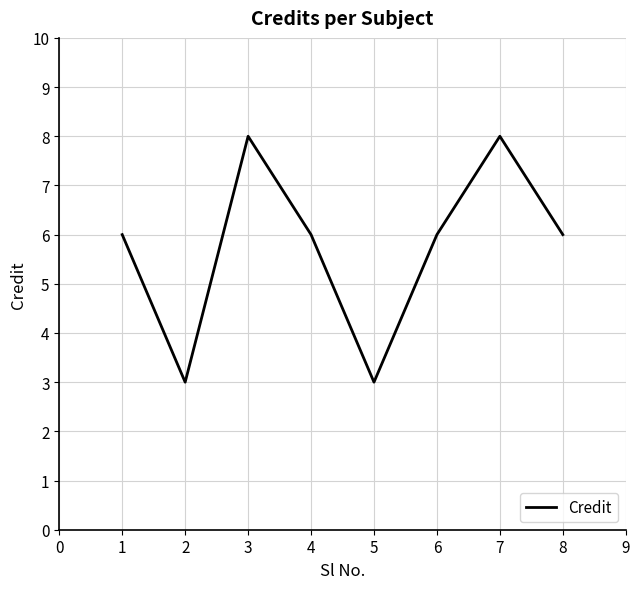

What is the minimum value shown in the chart?

3